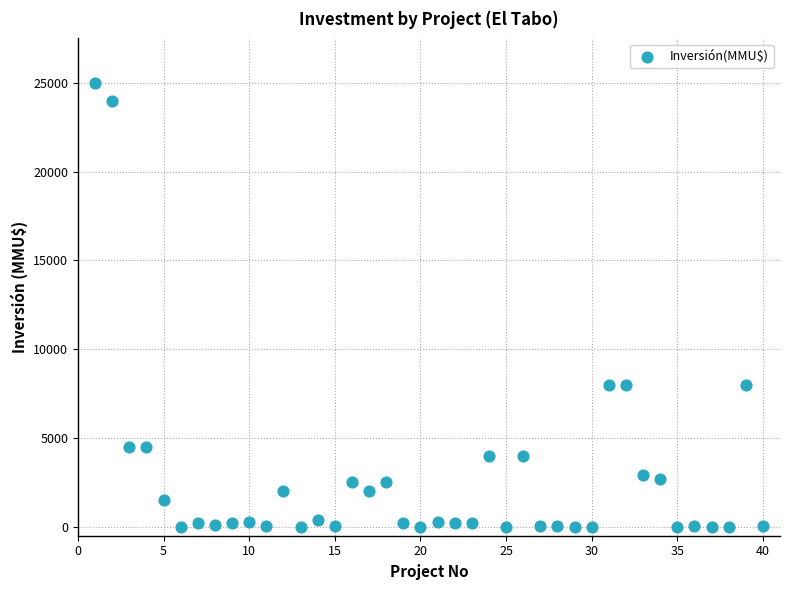

What is the range of Y values (max minus min)?

25000